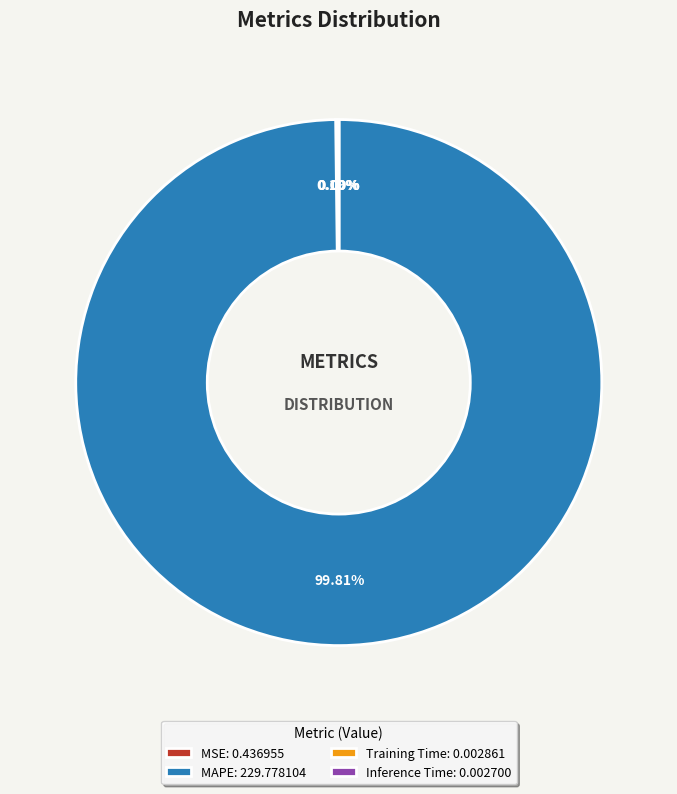

Which slice represents more than half of the pie?

MAPE: 229.778104